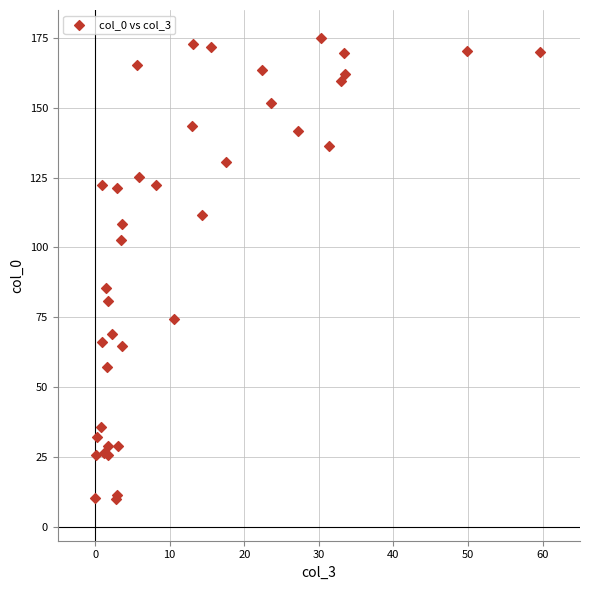

What Y value in the scatter plot is closest to 92?

85.4